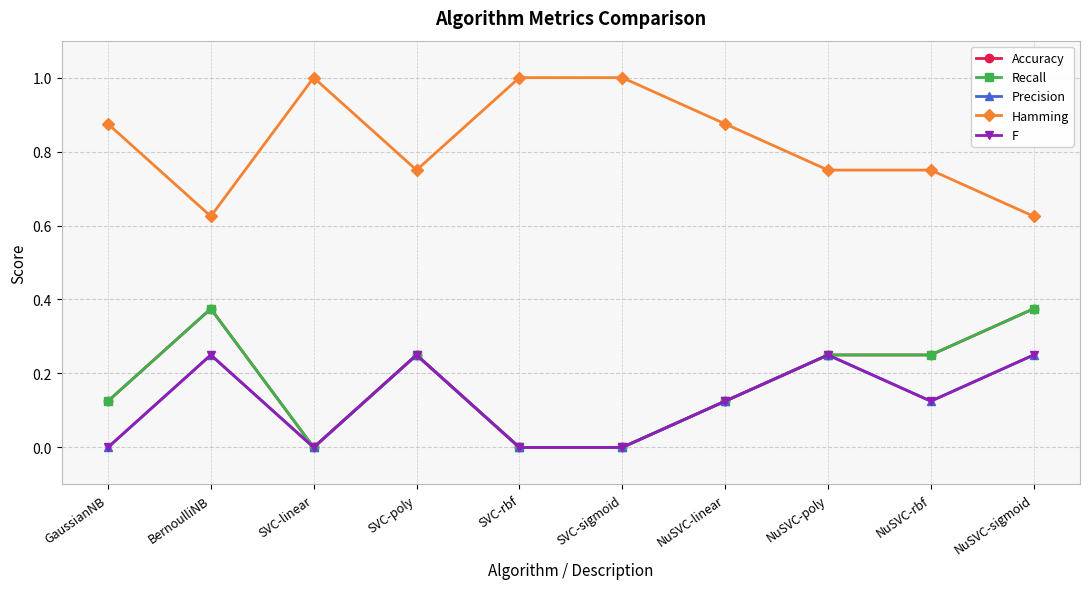

At which category is the sum across all series the highest?

BernoulliNB